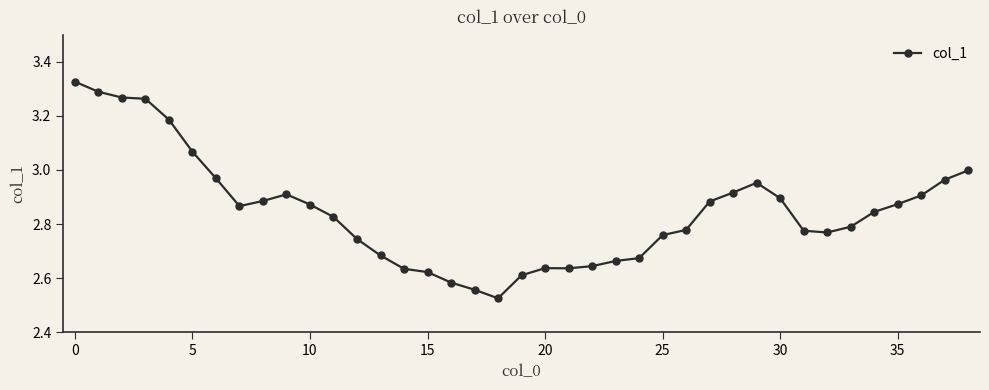

True or false: there are more than 1 points higher than both neighbors.

True